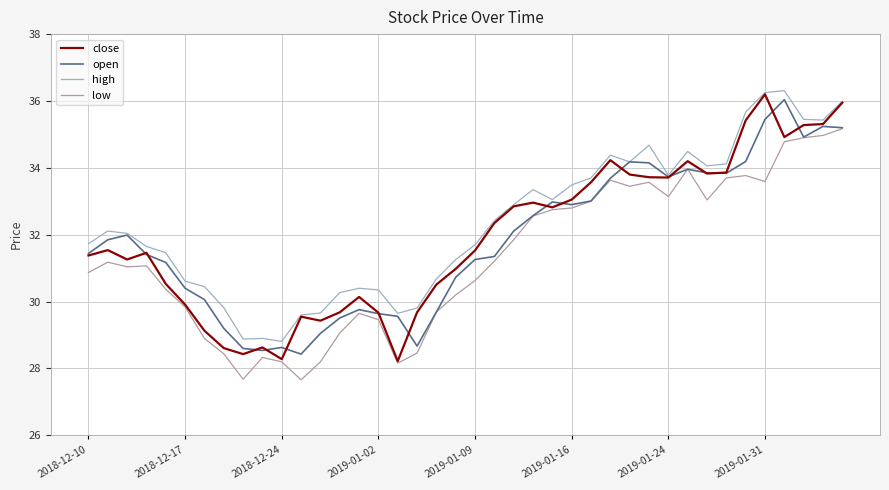

What is the lowest value of the low series?

27.7